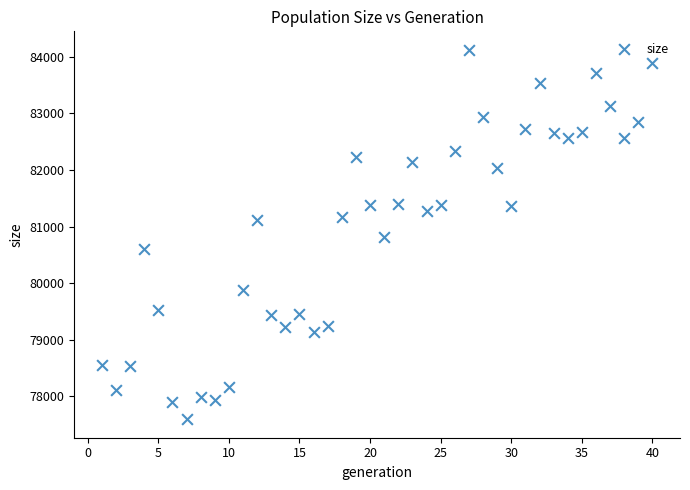

What is the range of Y values (max minus min)?

6525